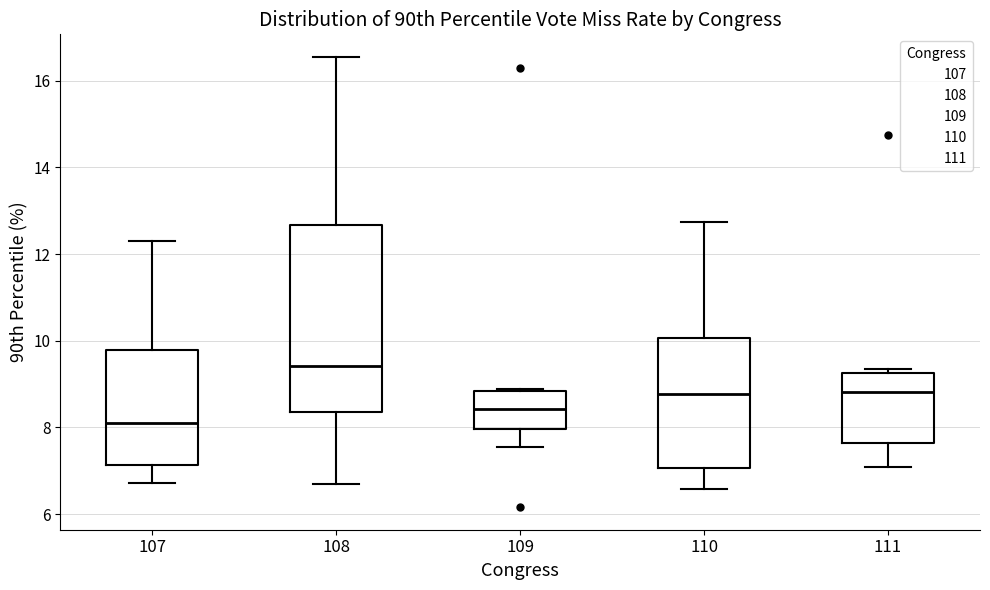

Comparing the boxes themselves (not the whiskers), which one is the tallest?

108